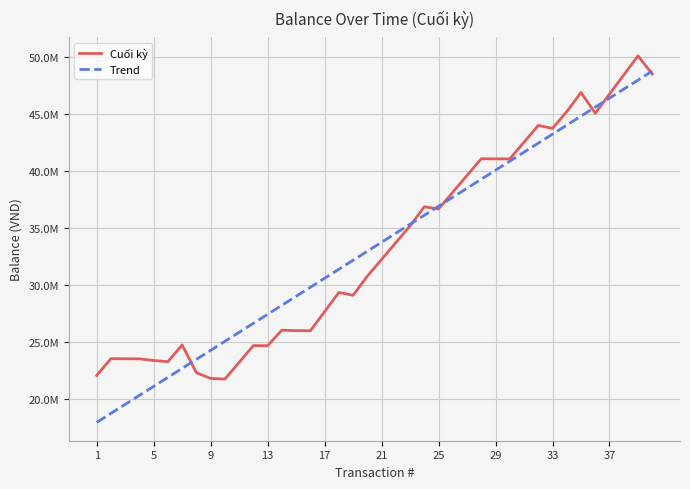

After their last crossing, which series has the higher values: Trend or Cuối kỳ?

Trend